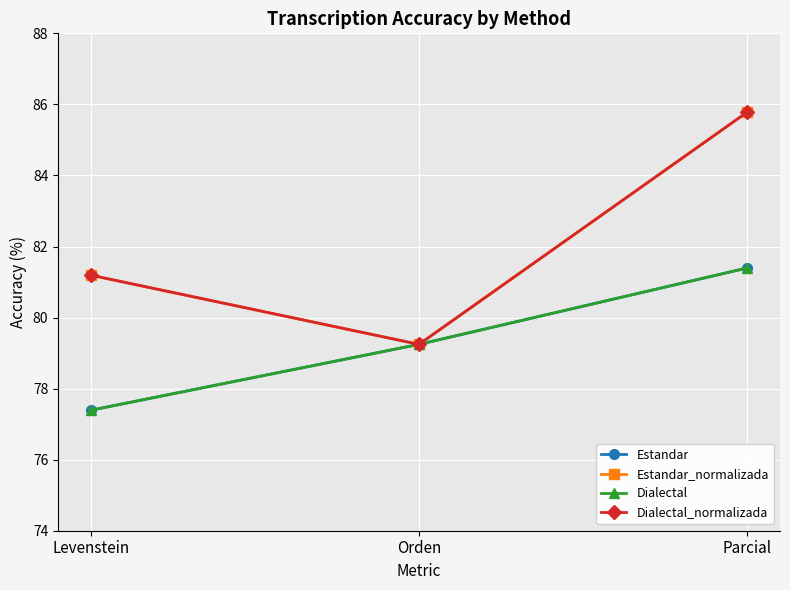

Does the chart have visible grid lines?

Yes